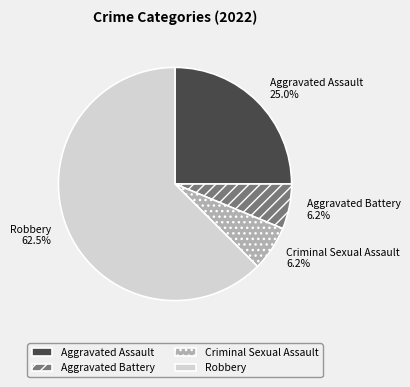

Which slice is the largest?

Robbery